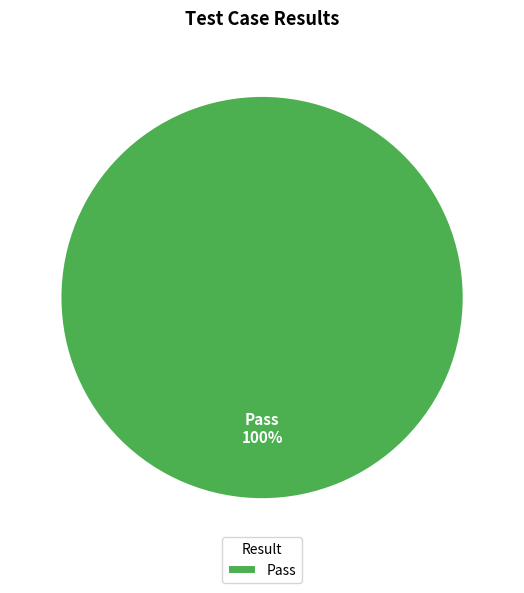

To the nearest percent, what percentage of the pie is Pass?

100%